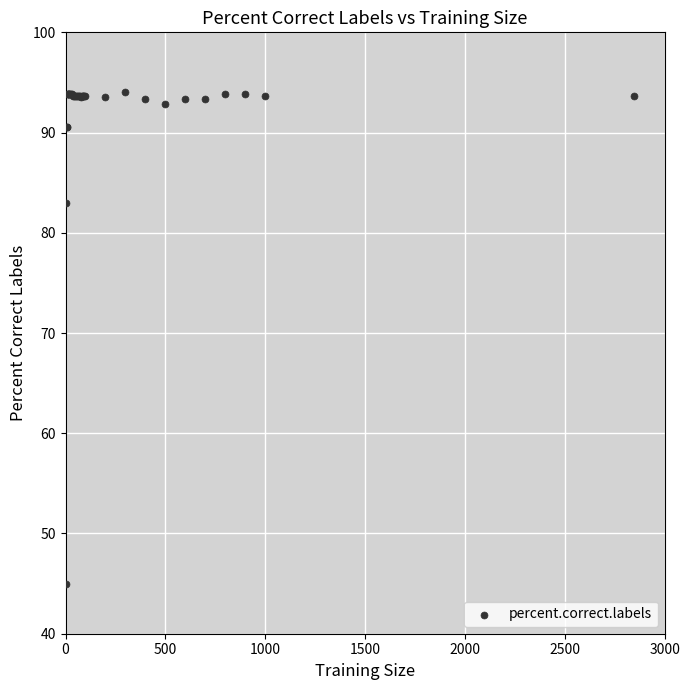

What Y value in the scatter plot is closest to 69?

83.0